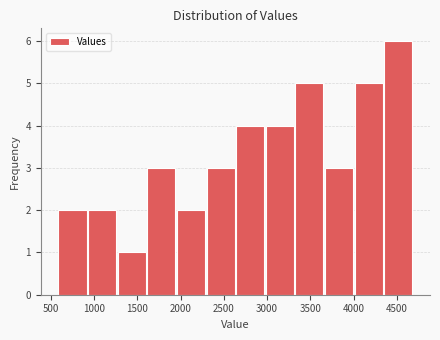

Over which range of the x-axis is the bar tallest?

4350 to 4700